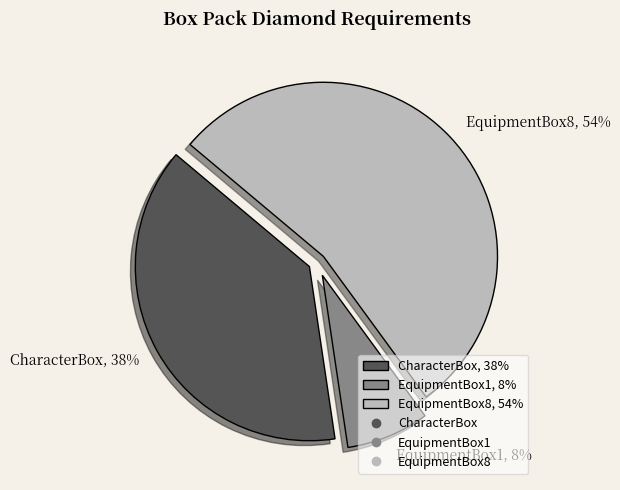

Which slice is the largest?

EquipmentBox8